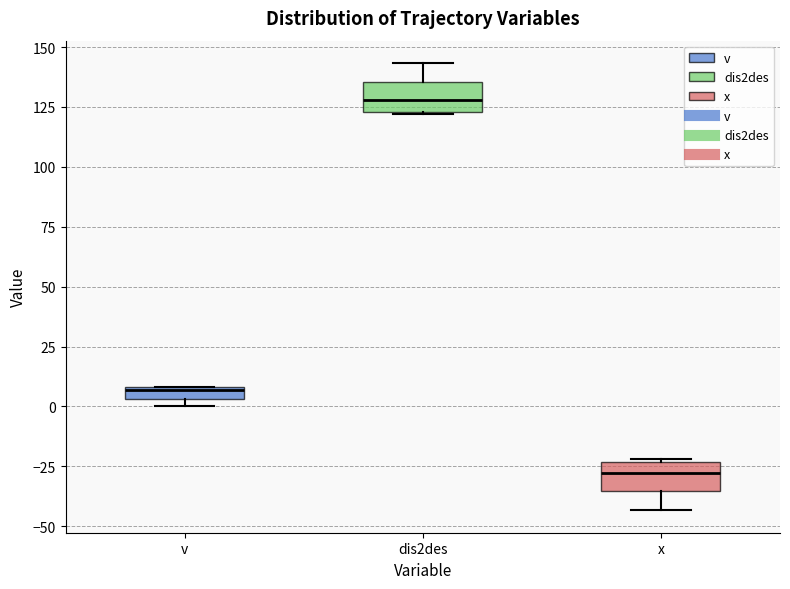

Where is the lower edge of the box for v on the y-axis? The values are not printed on the chart, so give them approximately, as read against the axis.

5